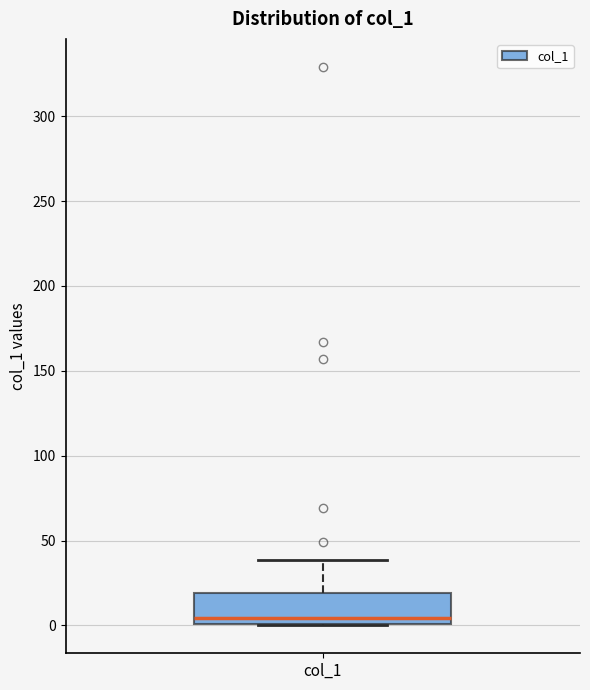

Where is the upper edge of the box for col_1 on the y-axis? The values are not printed on the chart, so give them approximately, as read against the axis.

20